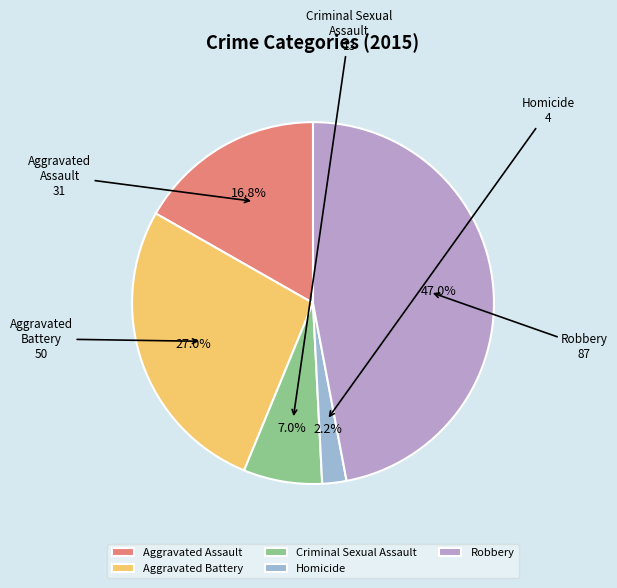

Count the number of slices in the pie.

5